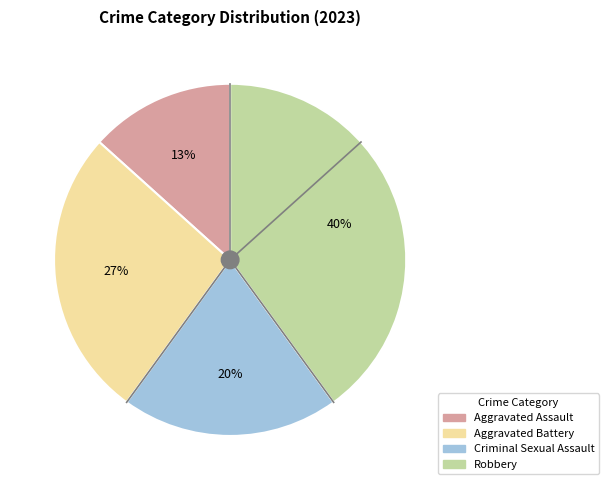

Between Criminal Sexual Assault and Robbery, which is larger?

Robbery